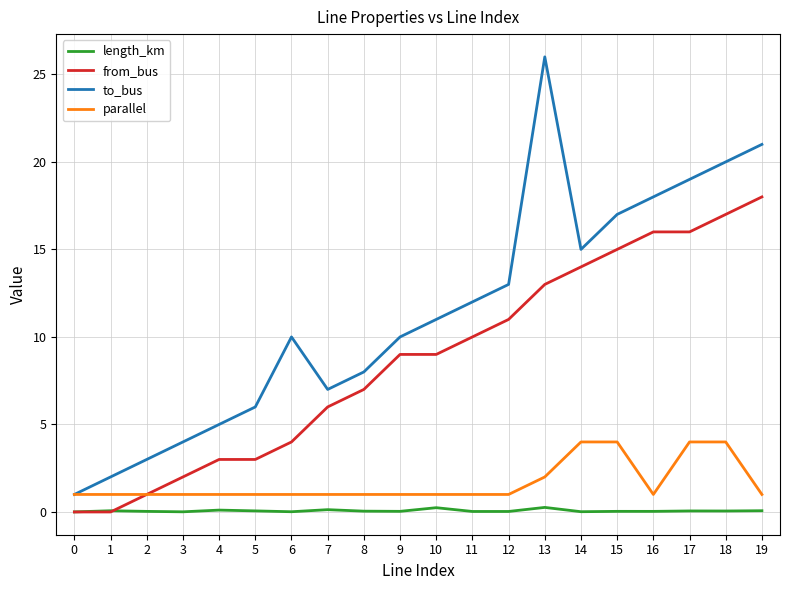

How many values in the to_bus series are below 11?

10